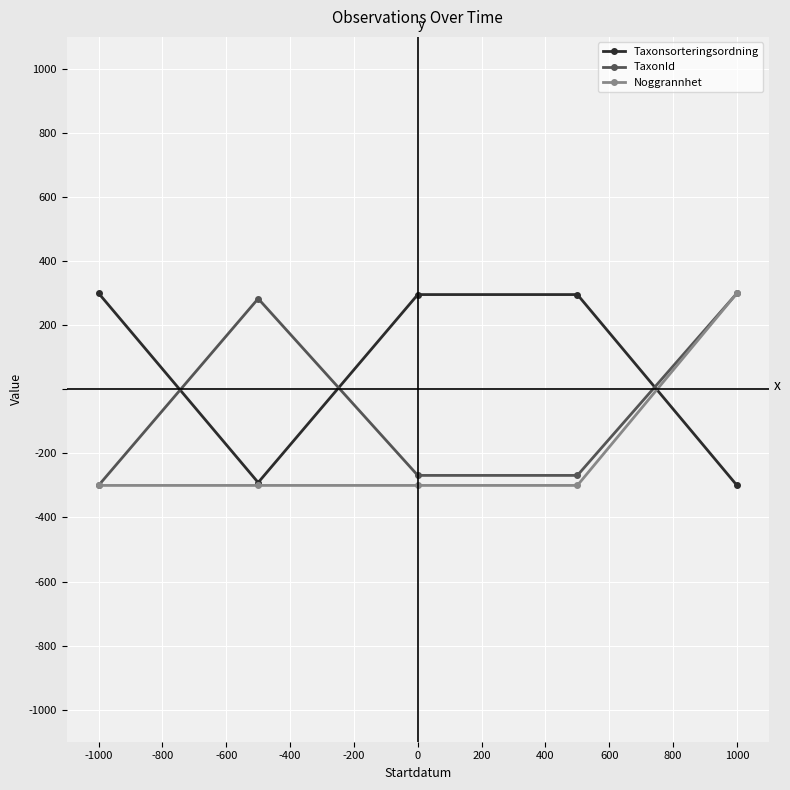

At how many categories does at least one series exceed 170?

5